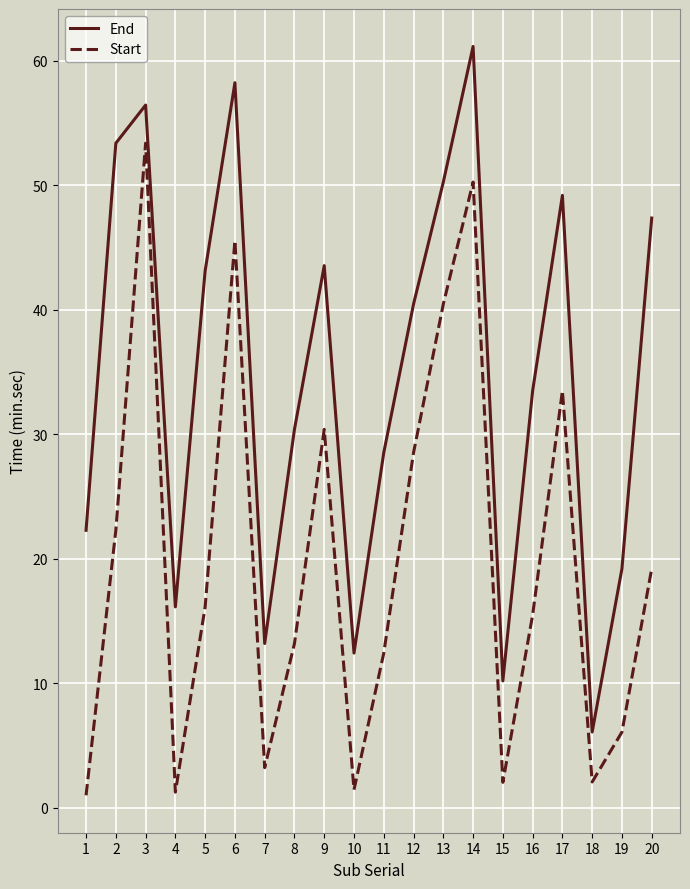

True or false: Start and End cross at least once.

False